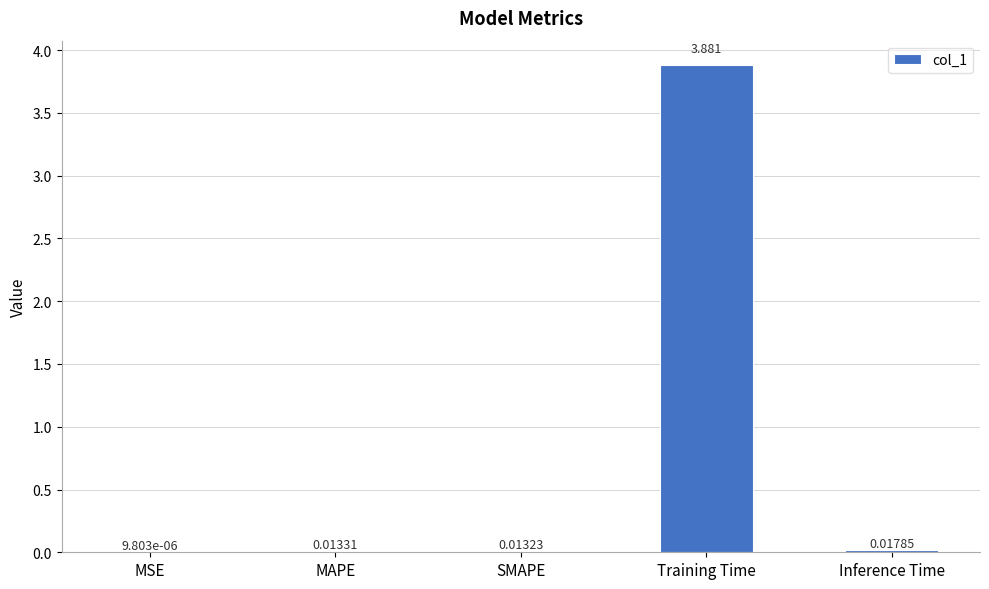

The value at Training Time is 1.5. True or false?

False